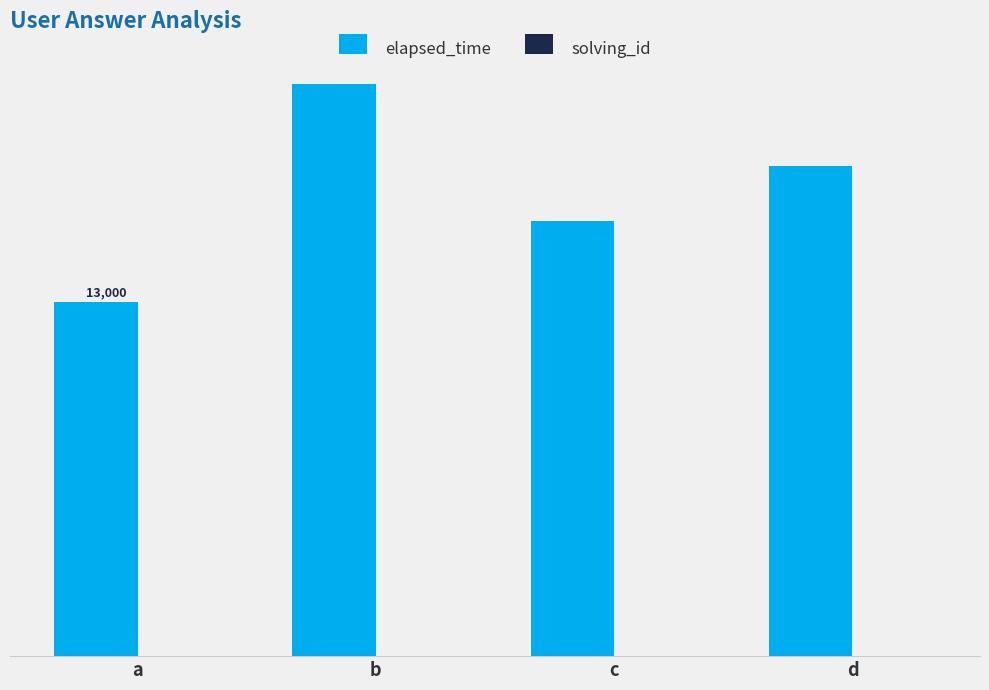

What is the difference between the maximum and minimum values in the elapsed_time series?

8000